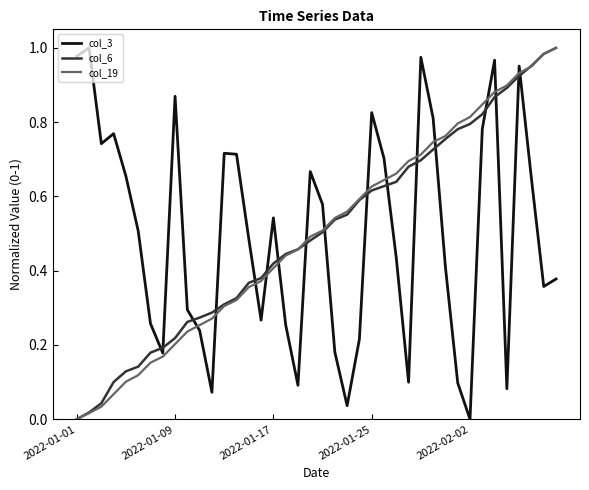

How many lines are shown in the chart?

3